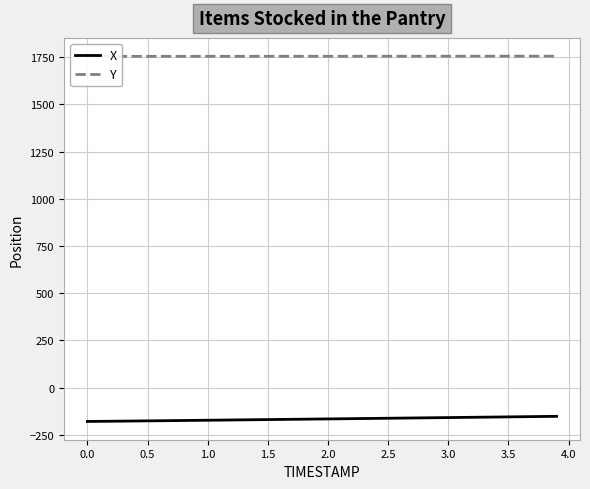

What value does the X series have at 0.0?

-179.9